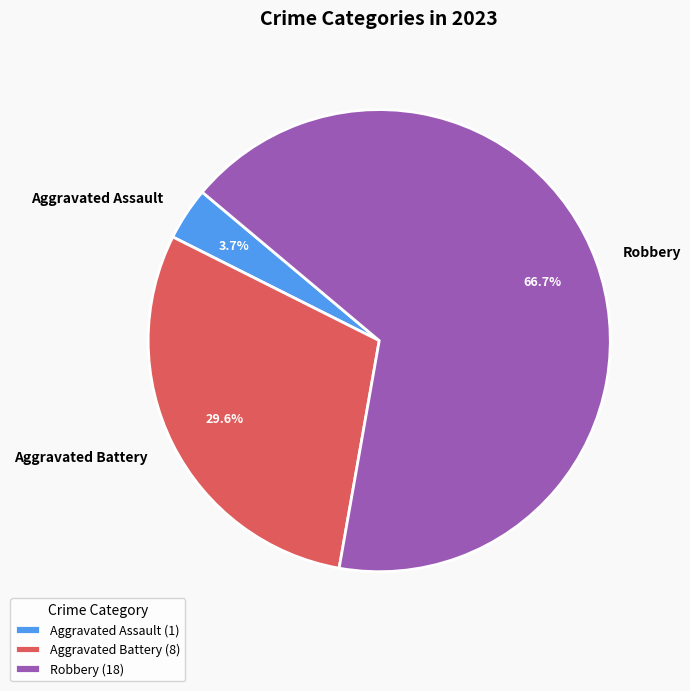

Is there any slice that represents more than half of the pie?

Yes